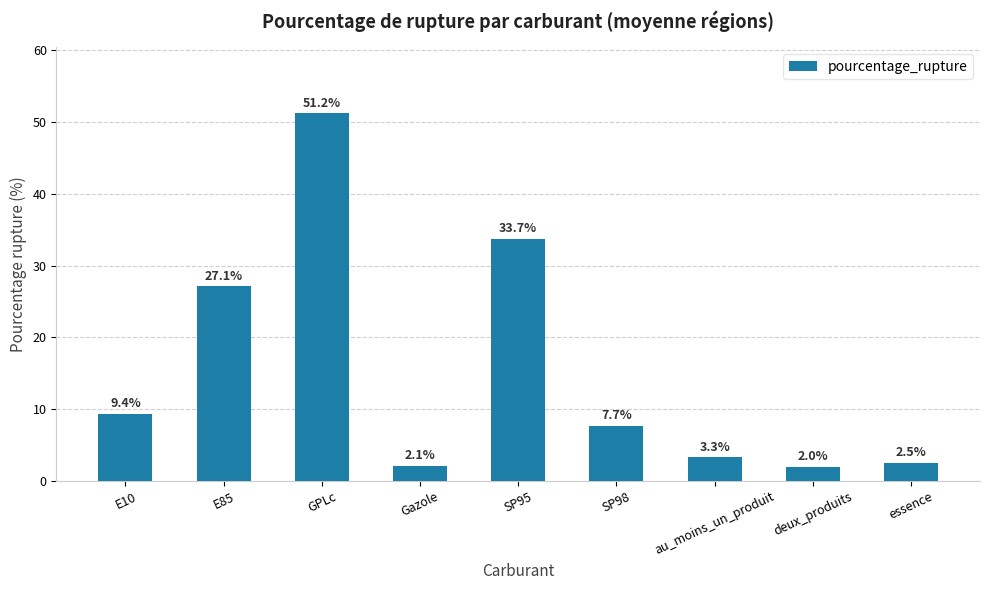

List the labels in order of value, largest first.

GPLc, SP95, E85, E10, SP98, au_moins_un_produit, essence, Gazole, deux_produits